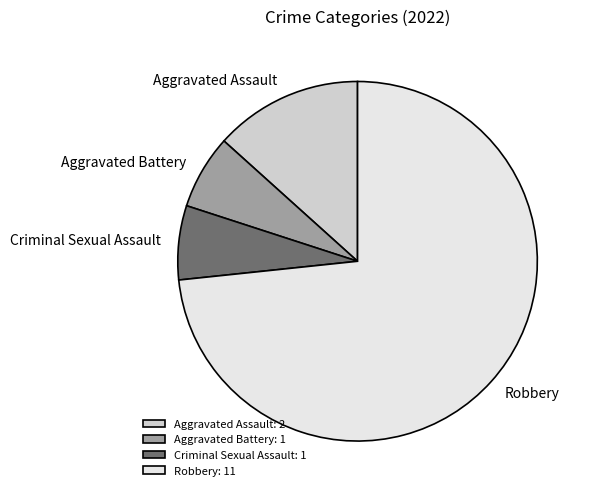

How many slices are in this pie chart?

4